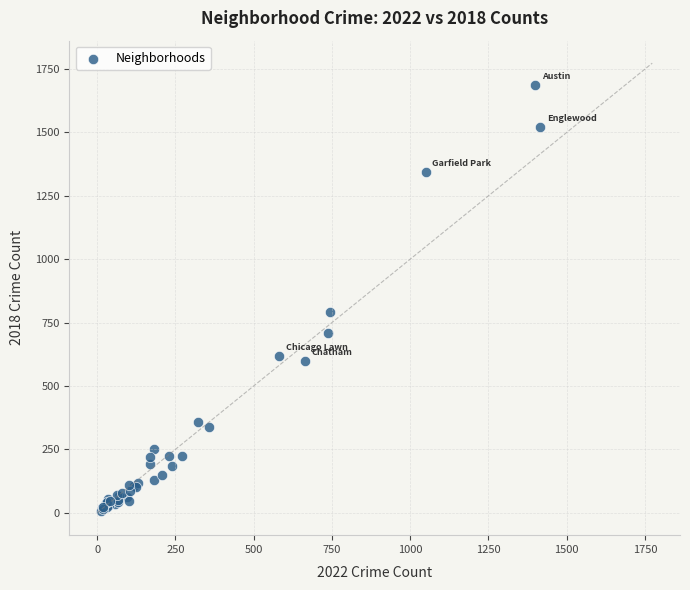

What Y value in the scatter plot is closest to 848?

792